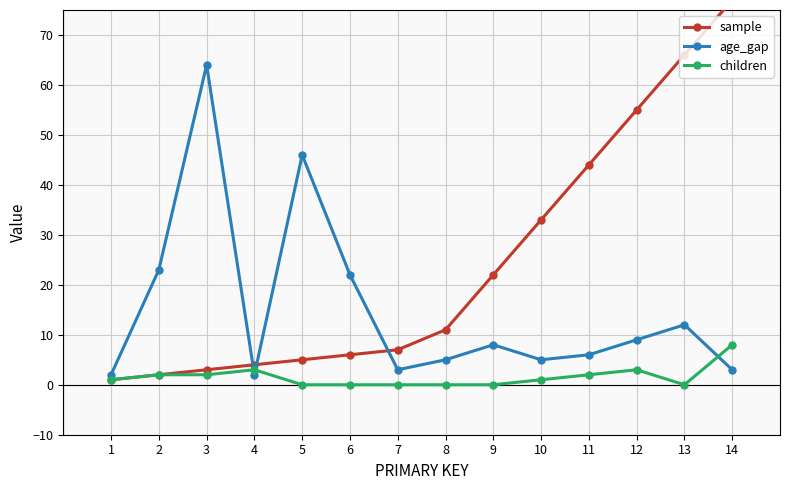

How many intersections are there between age_gap and sample?

3